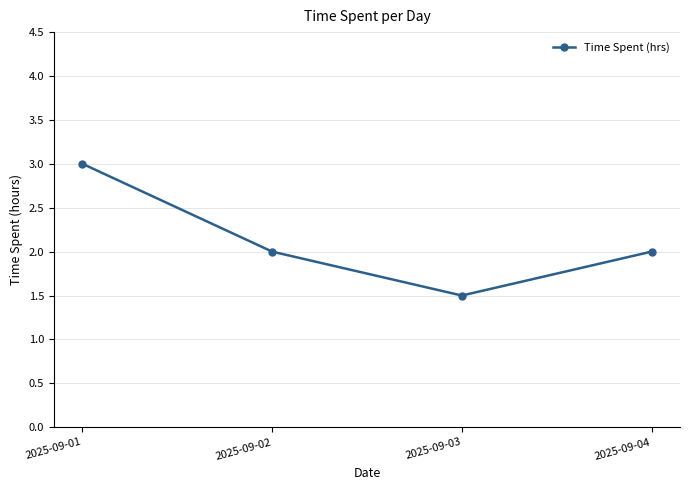

How many categories are shown in the chart?

4